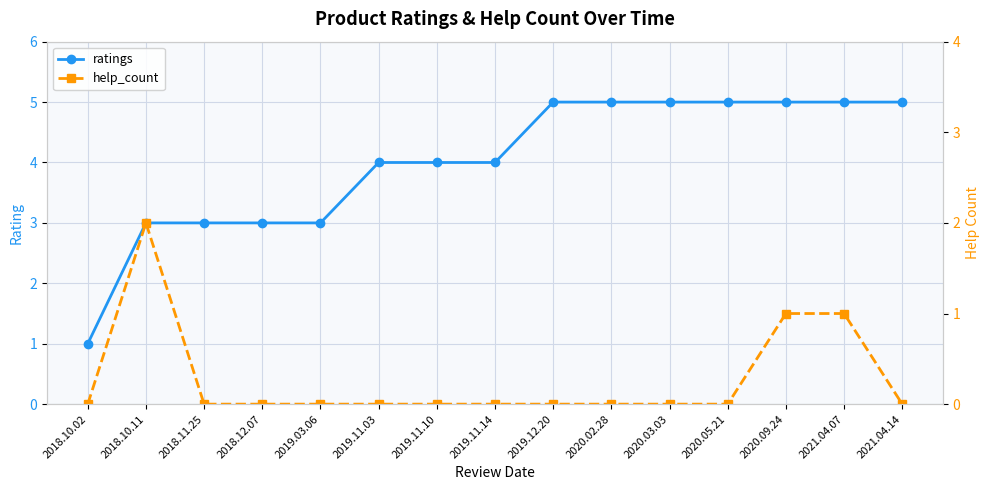

How many lines are shown in the chart?

2